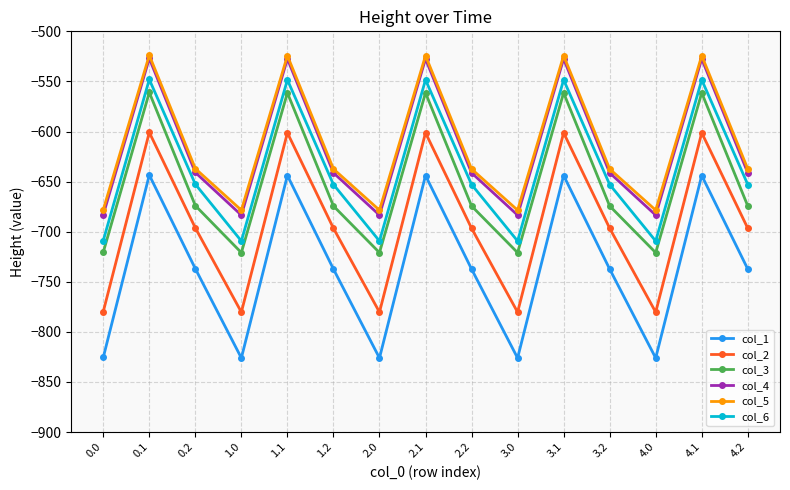

How many interior local valleys does the col_4 series have?

4